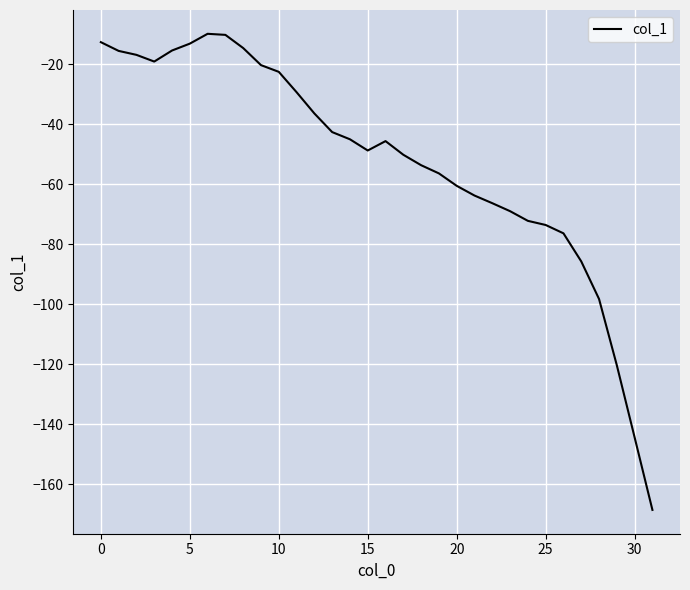

What is the smallest value displayed?

-168.5